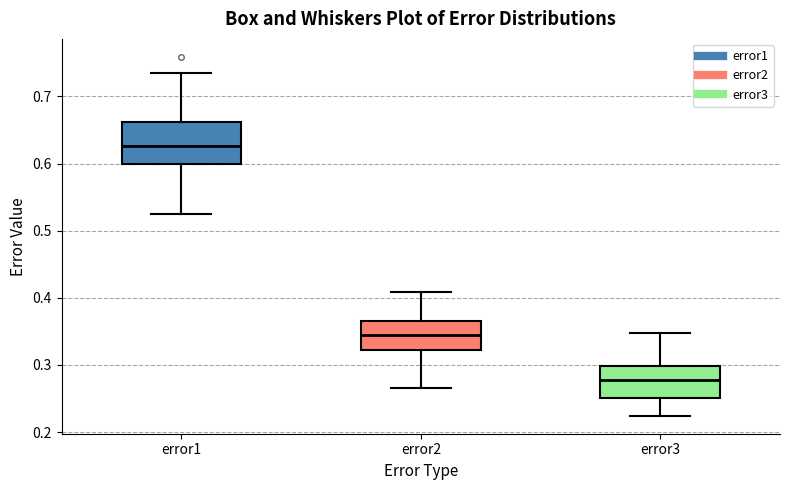

Reading left to right, transcribe this box plot: for each box, give where its median line is, the range the box spans, and where its two whiskers end, as read against the y-axis. The values are not printed on the chart, so give them approximately, as read against the axis.

error1: median 0.63, box 0.60 to 0.66, whiskers 0.52 to 0.73
error2: median 0.35, box 0.32 to 0.36, whiskers 0.26 to 0.41
error3: median 0.28, box 0.25 to 0.30, whiskers 0.22 to 0.35